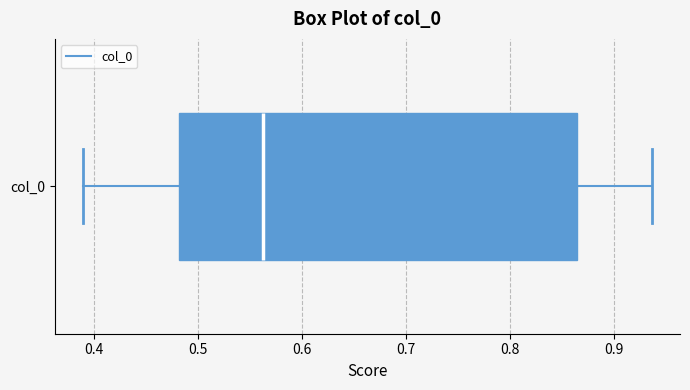

Transcribe this box plot: give where the median line is, the range the box spans, and where the two whiskers end, as read against the x-axis. The values are not printed on the chart, so give them approximately, as read against the axis.

median 0.56, box 0.48 to 0.86, whiskers 0.39 to 0.94